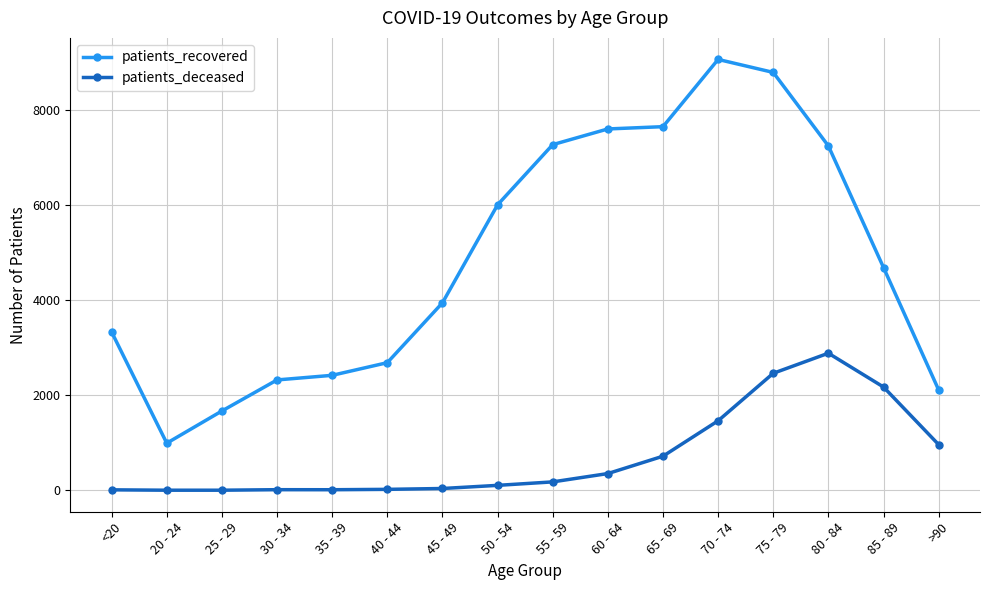

What is the total value across all series at <20?

3341